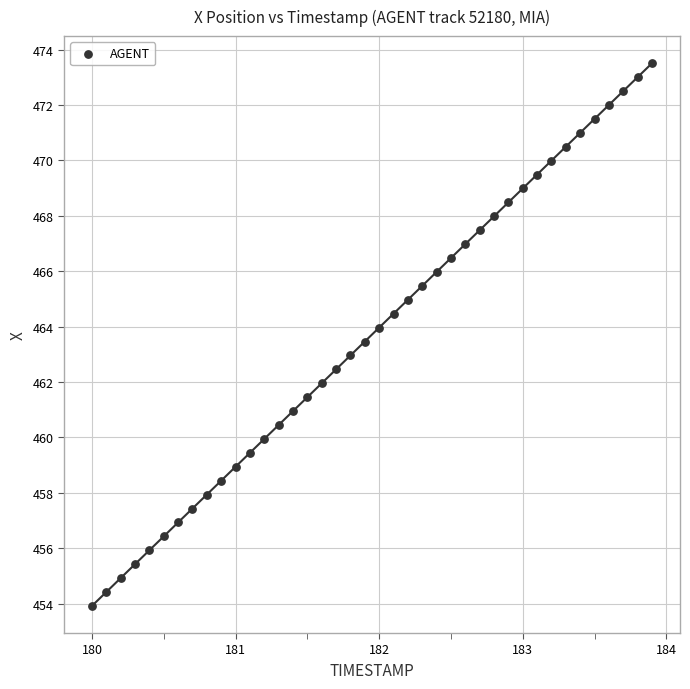

What is the range of Y values (max minus min)?

19.6